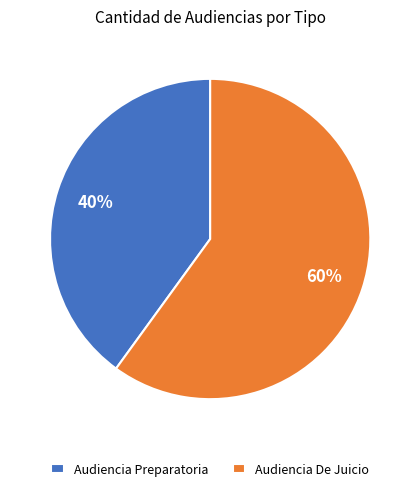

What is the smallest slice in the pie chart?

Audiencia Preparatoria